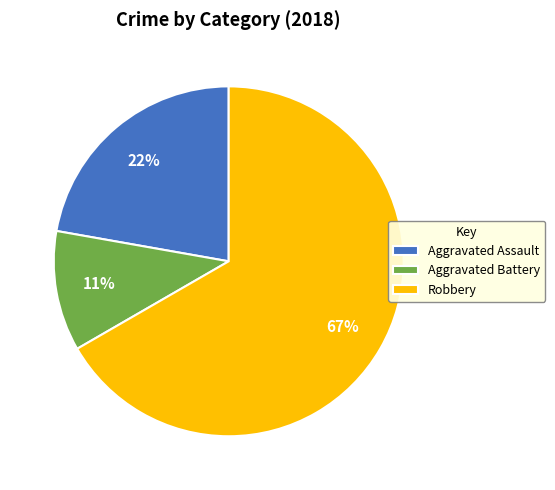

Is the sum of Robbery and Aggravated Battery greater than half?

Yes